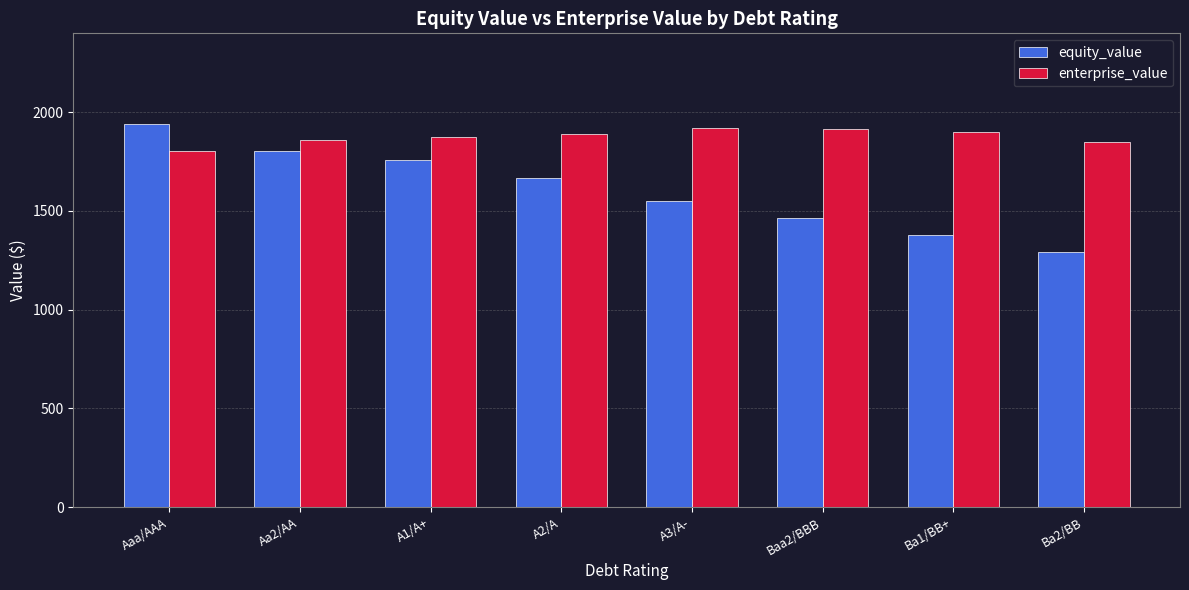

What is the highest value of the equity_value series?

1939.5